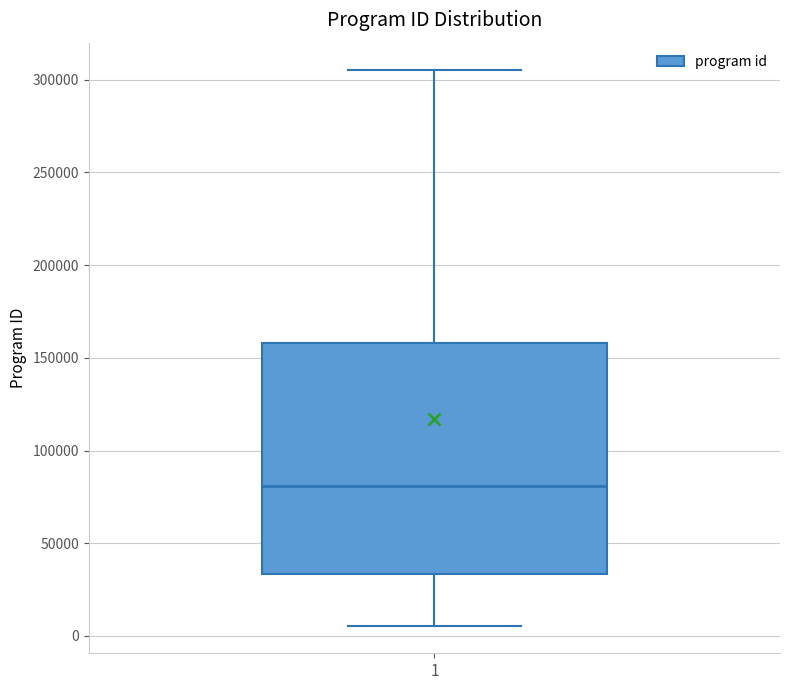

Where does the lower whisker of the box at x = 1 end on the y-axis? The values are not printed on the chart, so give them approximately, as read against the axis.

5000